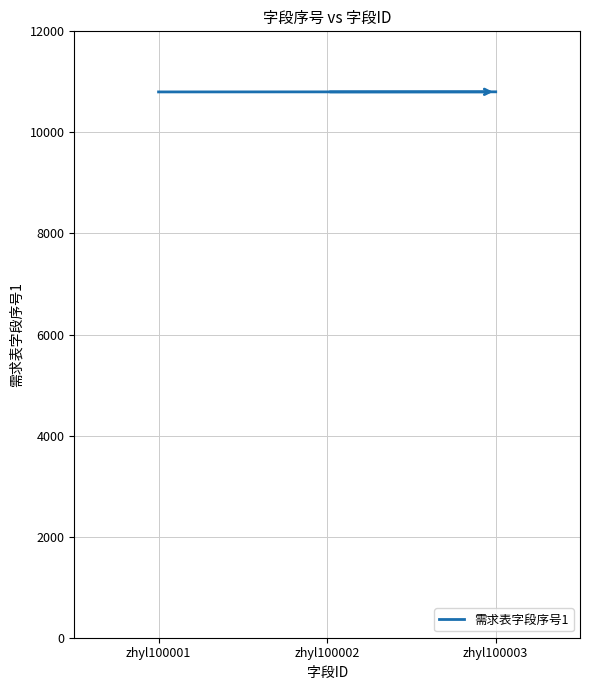

What is the maximum value shown in the chart?

10803